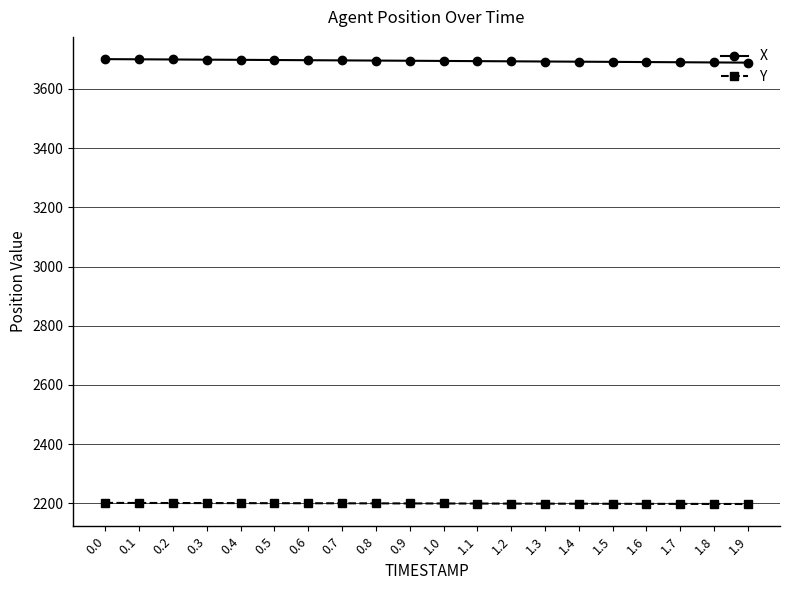

How many values in the Y series exceed 2199?

13